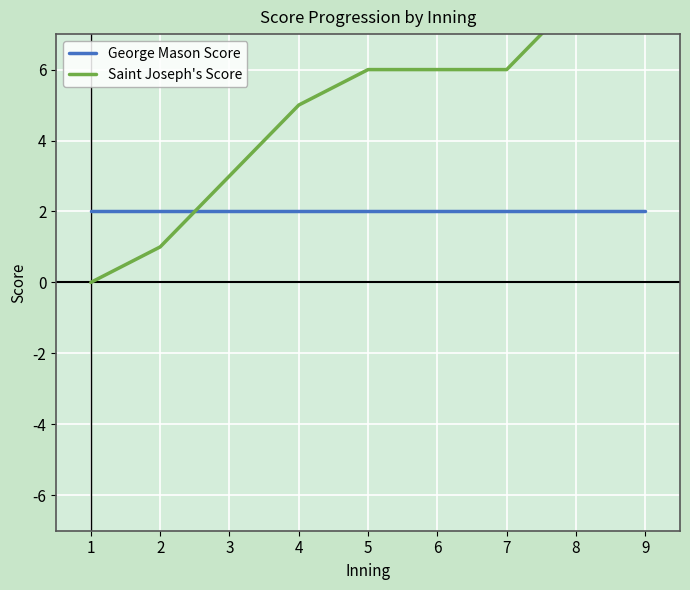

What is the value of the Saint Joseph's Score point at the 5th from the left?

6